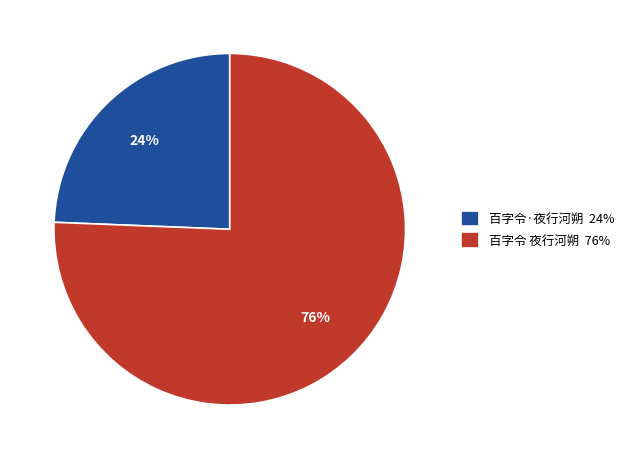

Is there a majority slice in this chart?

Yes